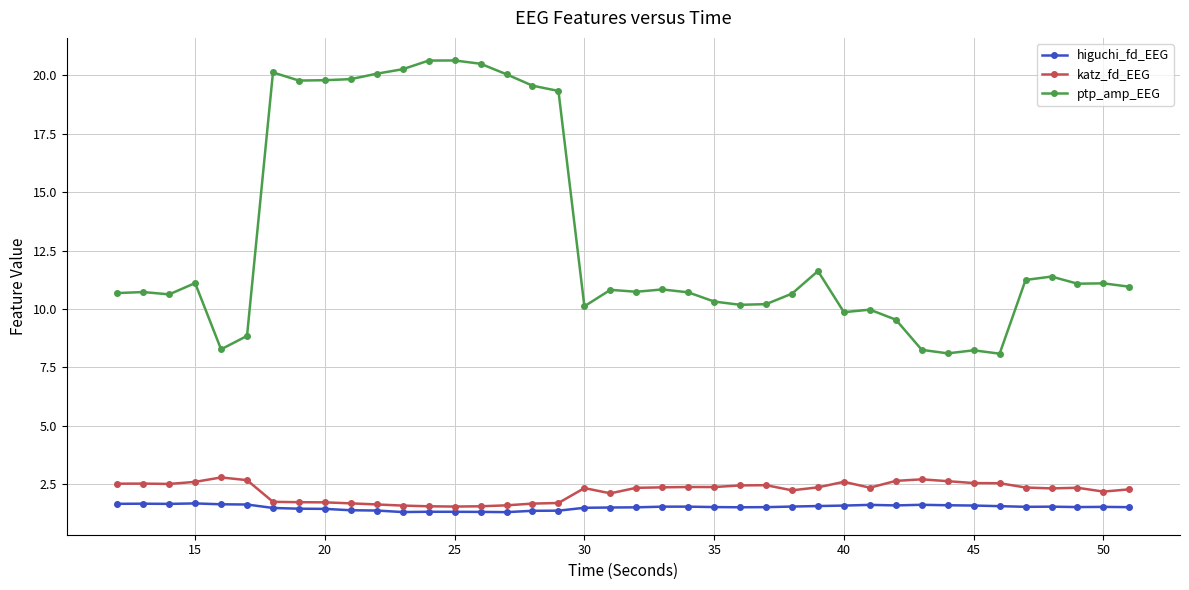

What is the value of the higuchi_fd_EEG point at the 8th from the left?

1.5